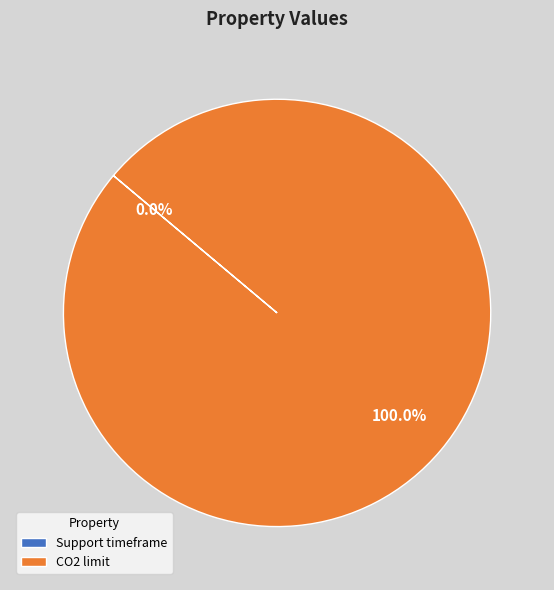

Which slice is the largest?

CO2 limit